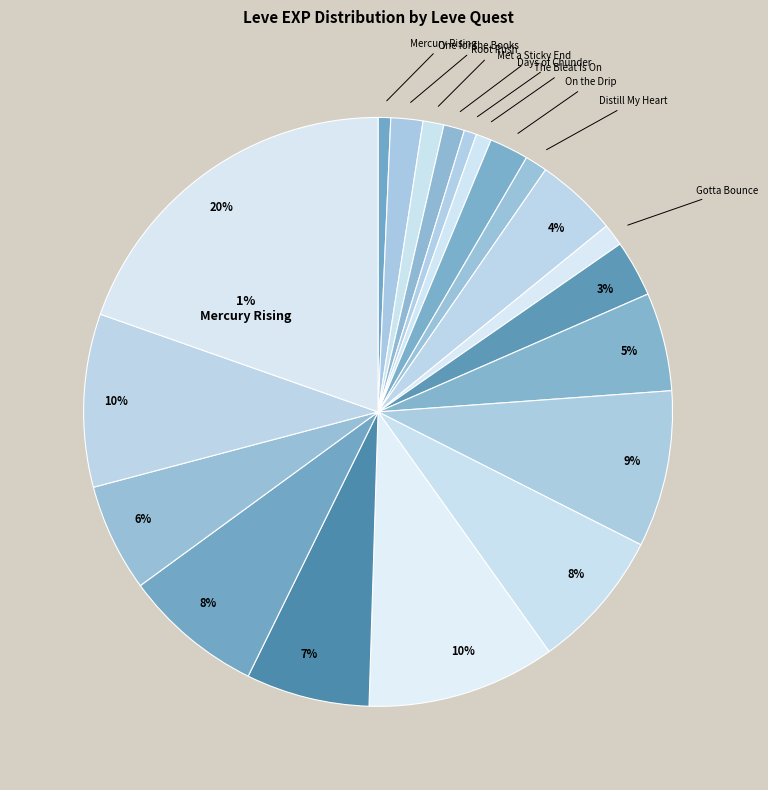

Is there any slice that represents more than half of the pie?

No